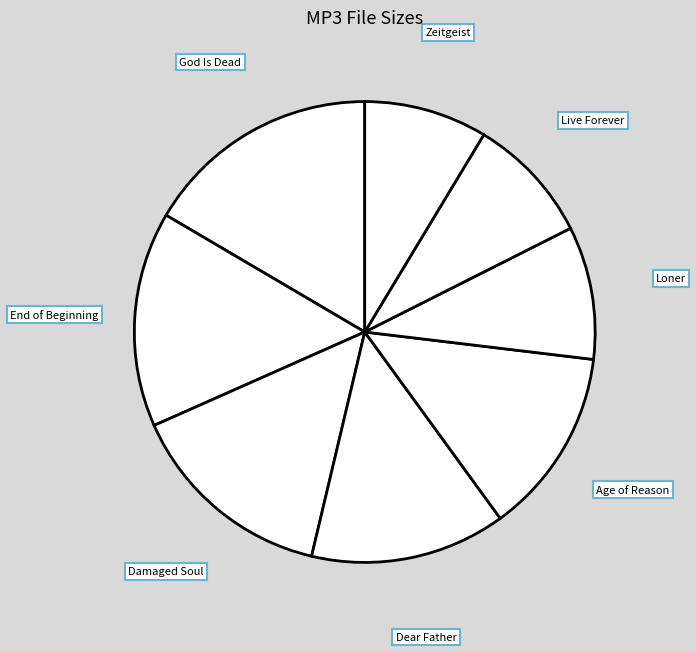

Does any single category account for the majority?

No